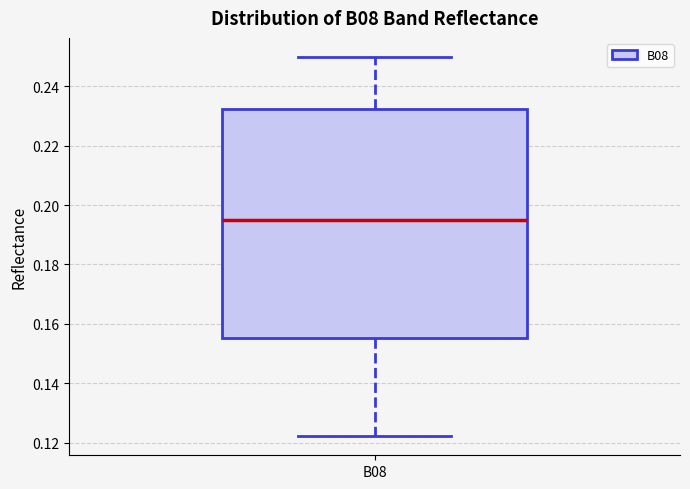

Where does the upper whisker of the box for B08 end on the y-axis? The values are not printed on the chart, so give them approximately, as read against the axis.

0.250